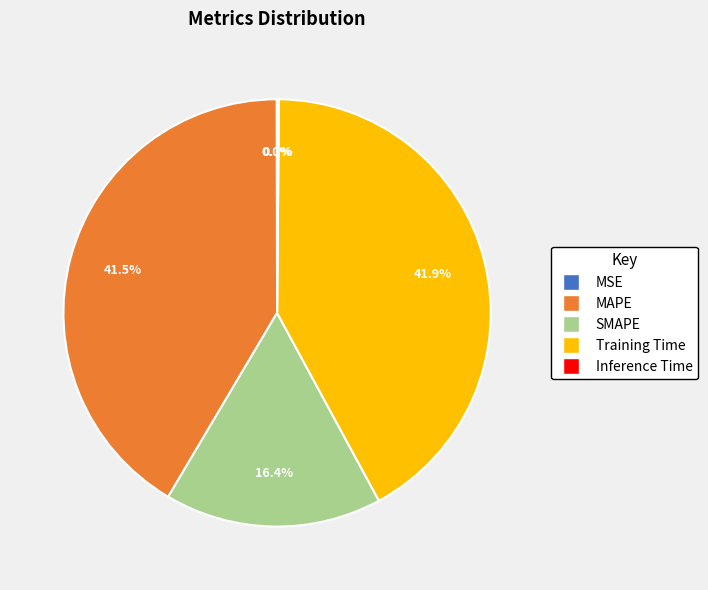

What percentage is the SMAPE slice, to the nearest percent?

16%